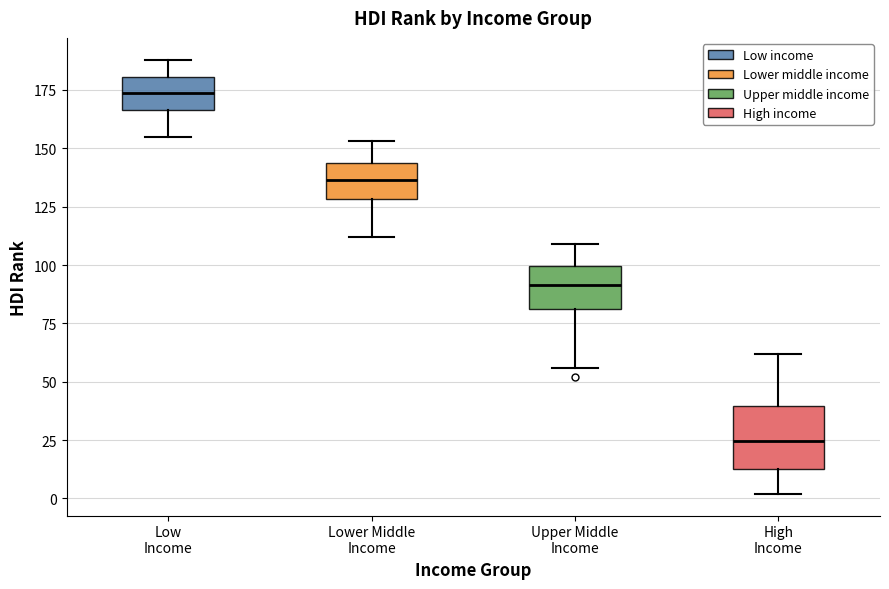

Reading left to right, transcribe this box plot: for each box, give where its median line is, the range the box spans, and where its two whiskers end, as read against the y-axis. The values are not printed on the chart, so give them approximately, as read against the axis.

Low Income: median 175, box 165 to 180, whiskers 155 to 190
Lower Middle Income: median 135, box 130 to 145, whiskers 110 to 155
Upper Middle Income: median 90, box 80 to 100, whiskers 55 to 110
High Income: median 25, box 15 to 40, whiskers 0 to 60